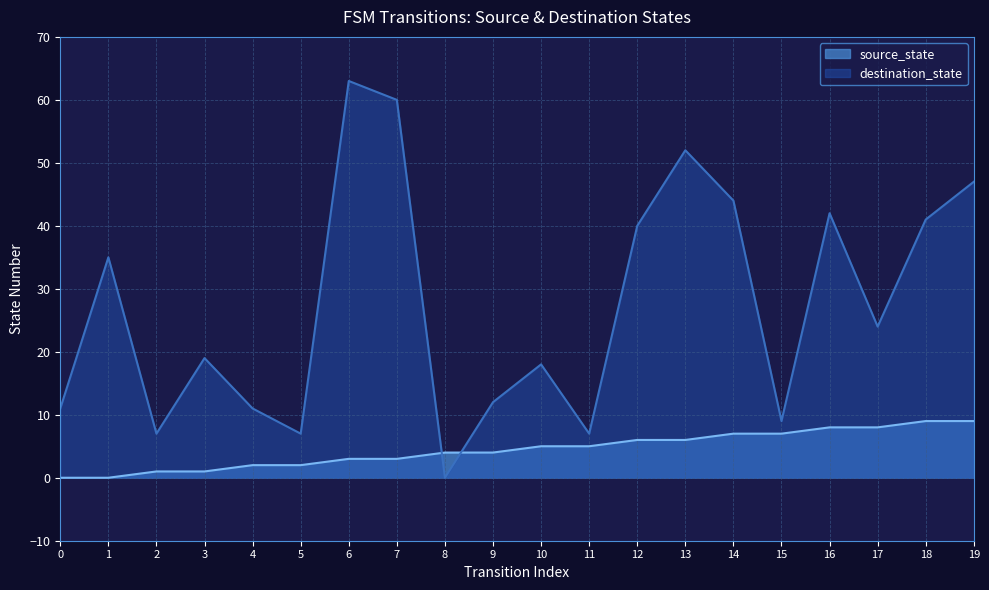

Which series has the widest spread of values?

destination_state